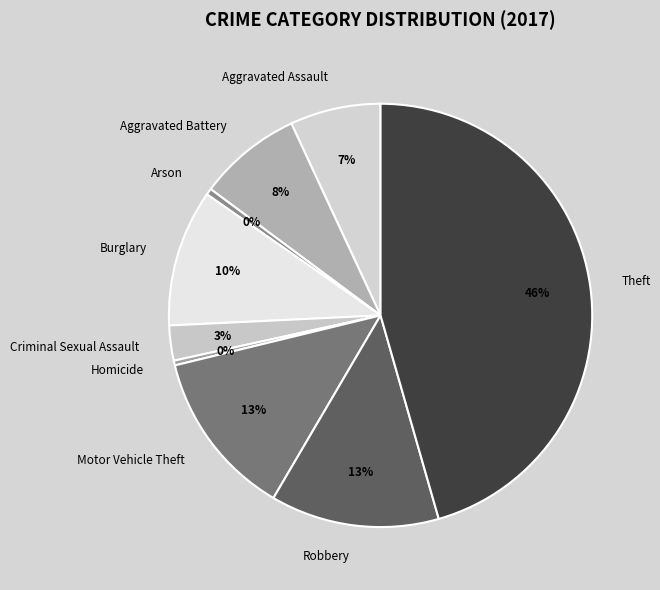

Is there a majority slice in this chart?

No